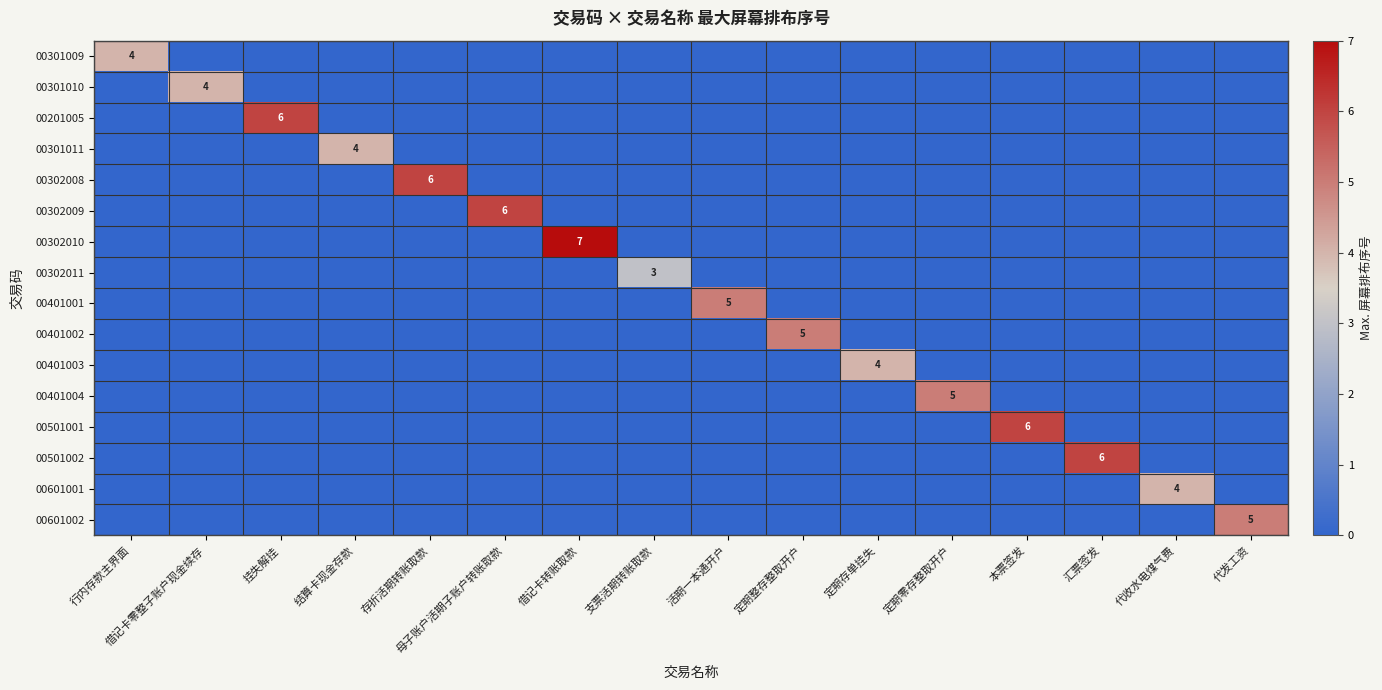

What is the sum of all 00401004 values?

5